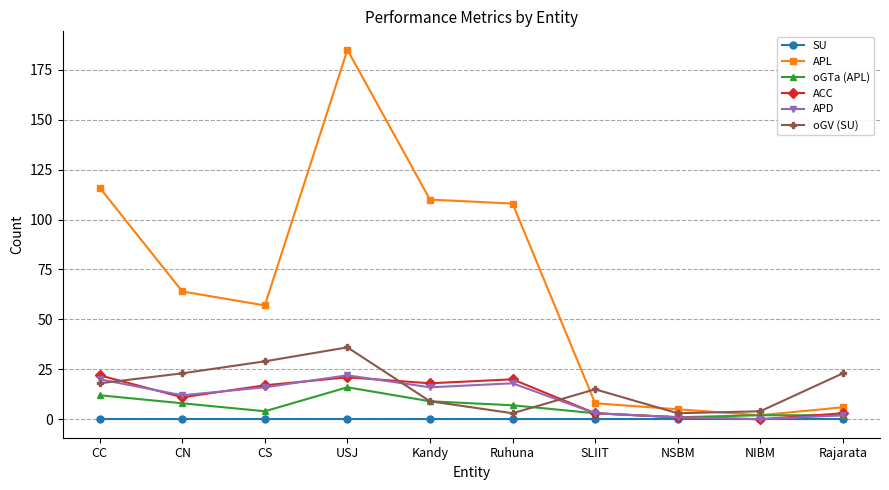

Is the value of oGTa (APL) at SLIIT greater than the value of ACC at Ruhuna?

No